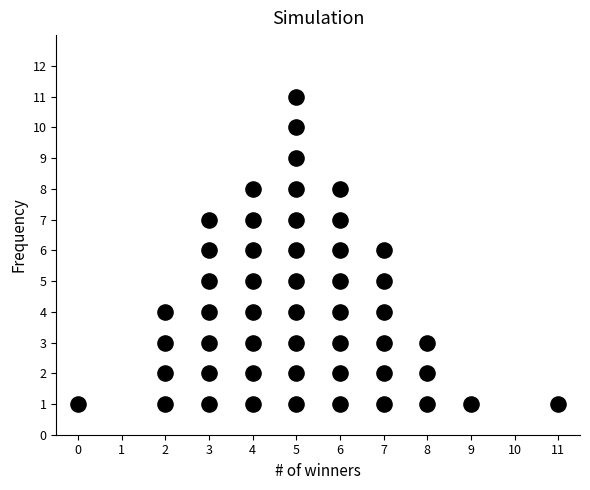

What is the range of Y values (max minus min)?

10